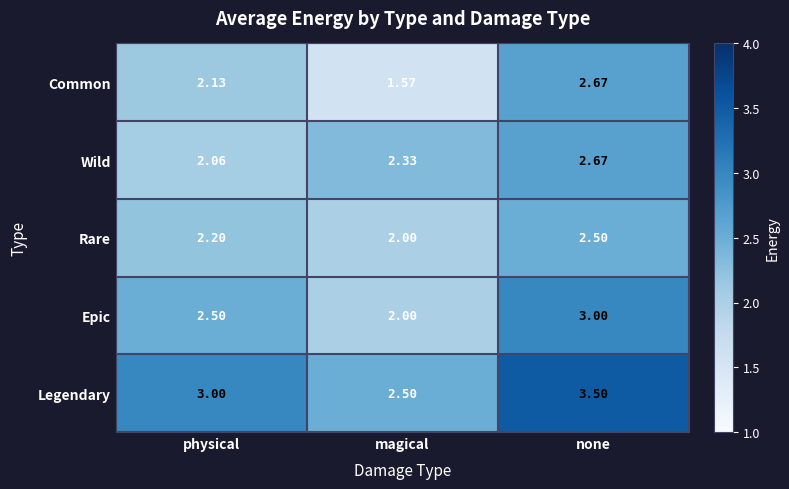

Which category has the highest value across all series?

none